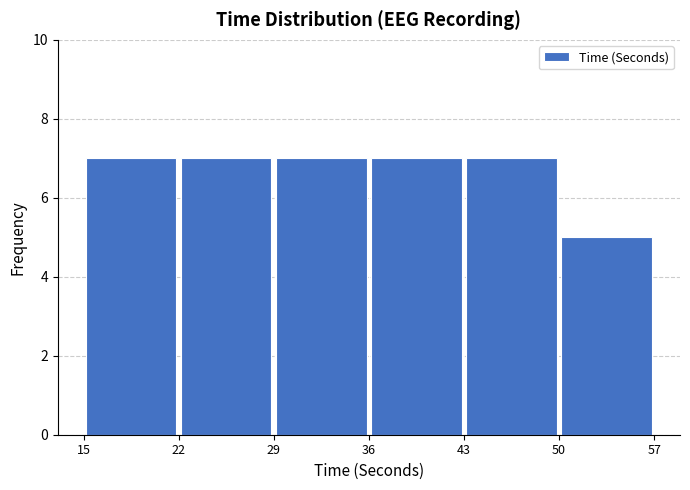

Reading left to right, list every bar in this chart as the range it spans on the x-axis followed by its height. The values are not printed on the chart, so give them approximately, as read against the axis.

15 to 22: 7
22 to 29: 7
29 to 36: 7
36 to 43: 7
43 to 50: 7
50 to 57: 5